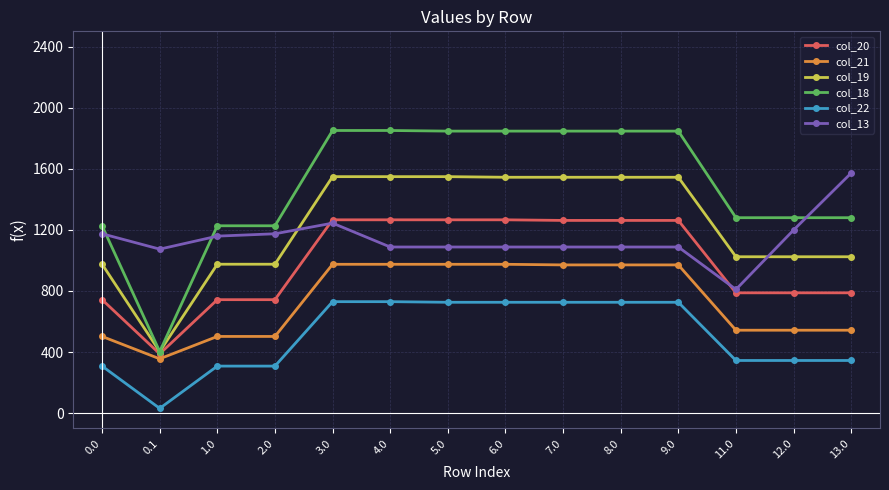

True or false: col_21 and col_19 intersect in this chart.

False